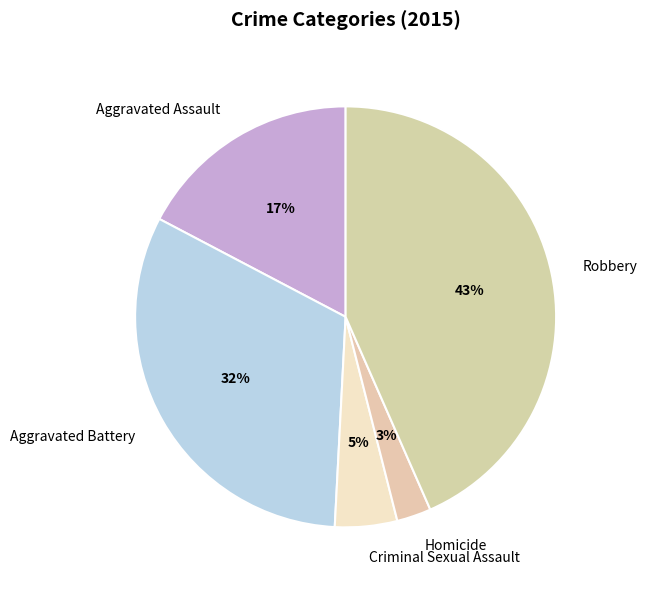

True or false: Aggravated Battery accounts for 23% of the total.

False